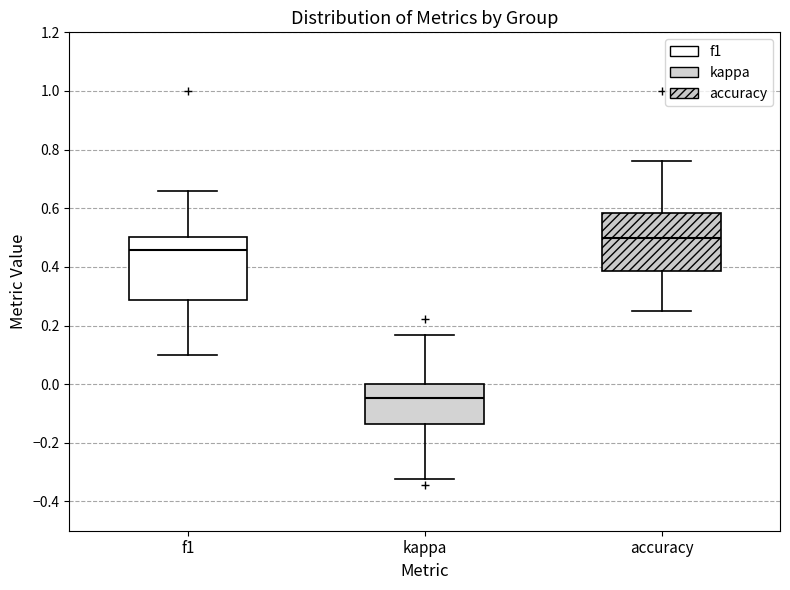

Which box has the lowest median line?

kappa